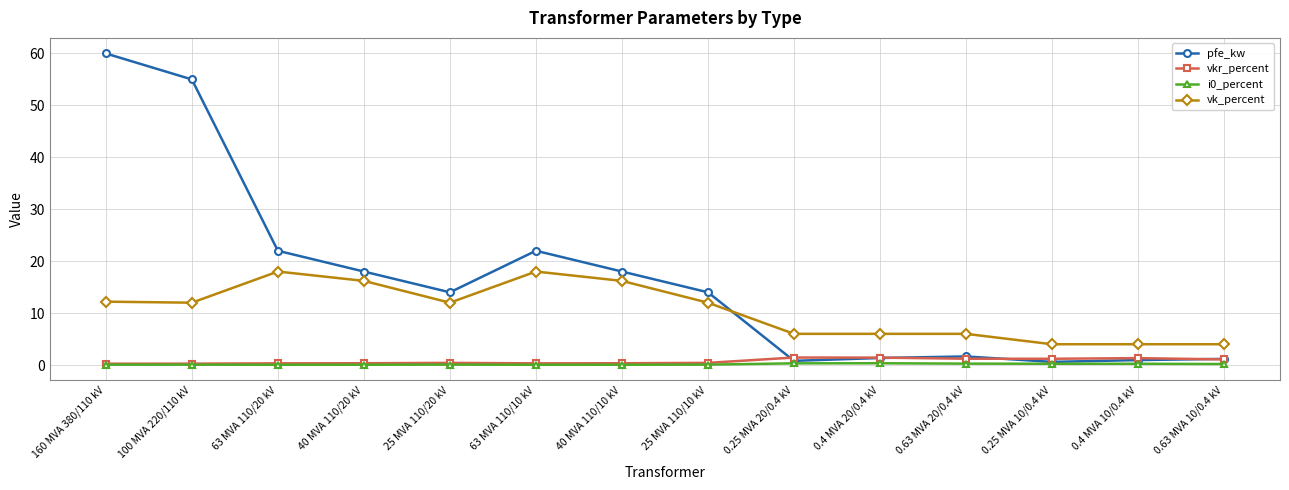

Which series has the largest total across all categories?

pfe_kw